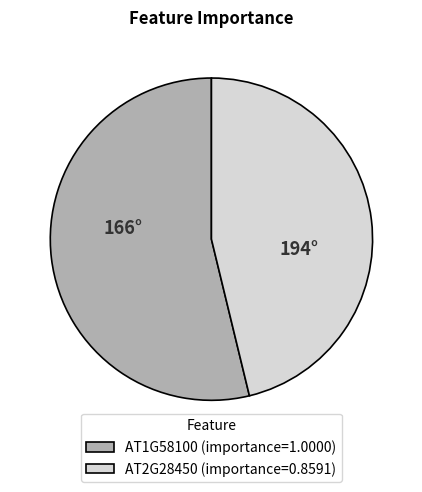

Is the sum of AT1G58100 (importance=1.0000) and AT2G28450 (importance=0.8591) greater than half?

Yes